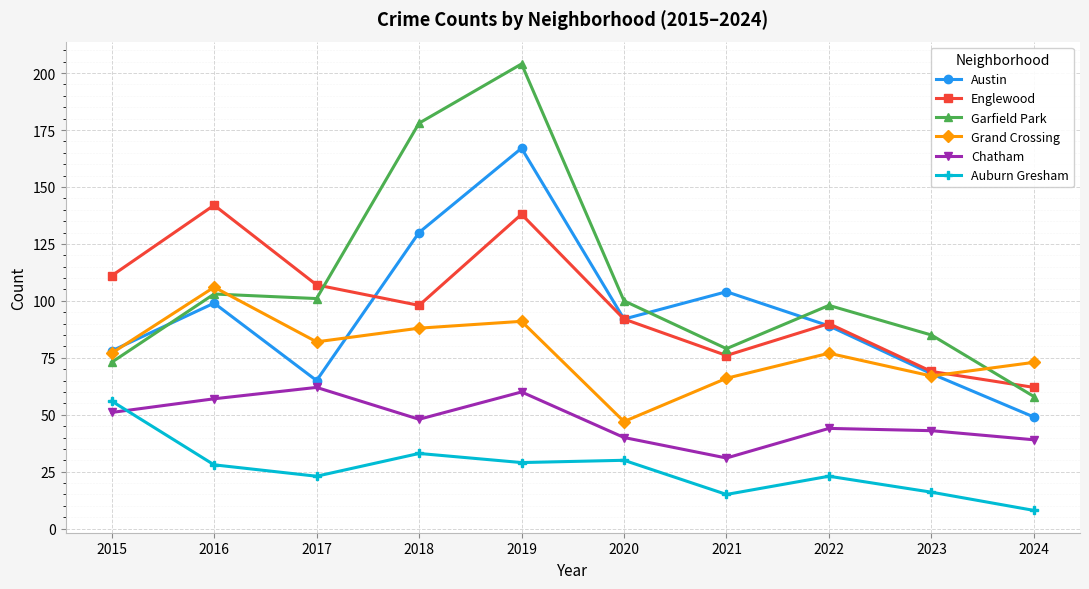

How many interior local valleys does the Chatham series have?

2